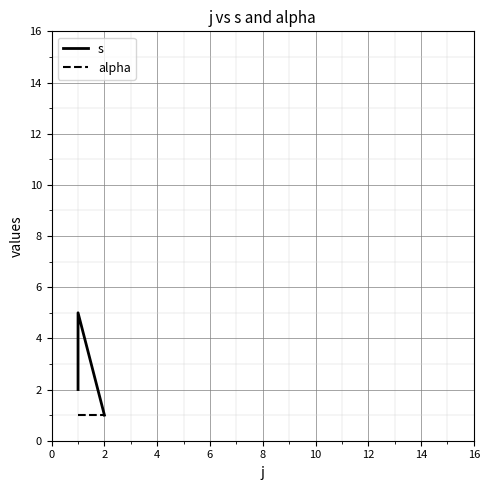

What are all the series names shown in the legend?

s, alpha